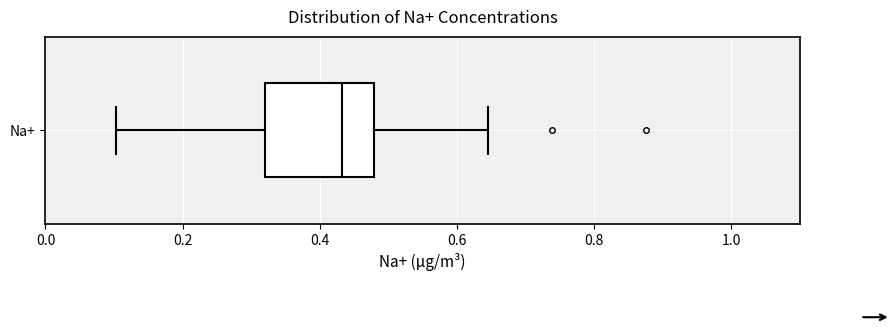

Read this box plot against the x-axis: the position of the median line, the range covered by the box, and the ends of both whiskers. The values are not printed on the chart, so give them approximately, as read against the axis.

median 0.44, box 0.32 to 0.48, whiskers 0.10 to 0.64